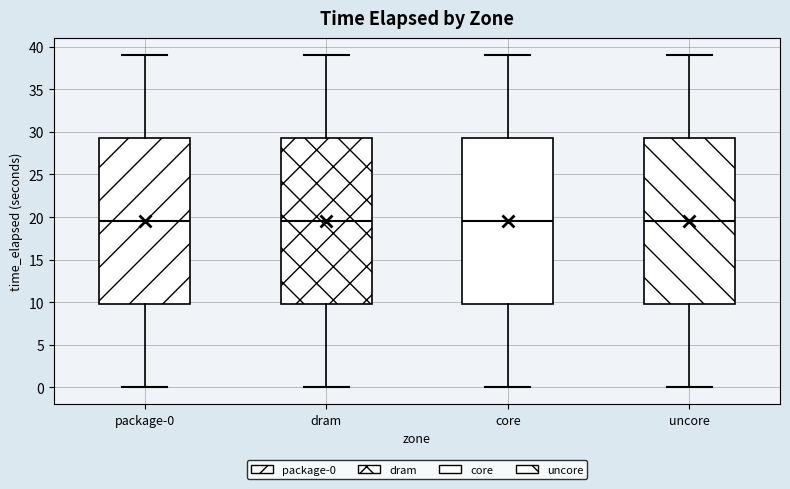

Reading left to right, read every box against the y-axis: the position of its median line, the range the box covers, and the ends of its whiskers. The values are not printed on the chart, so give them approximately, as read against the axis.

package-0: median 19.5, box 10.0 to 29.5, whiskers 0.0 to 39.0
dram: median 19.5, box 10.0 to 29.5, whiskers 0.0 to 39.0
core: median 19.5, box 10.0 to 29.5, whiskers 0.0 to 39.0
uncore: median 19.5, box 10.0 to 29.5, whiskers 0.0 to 39.0